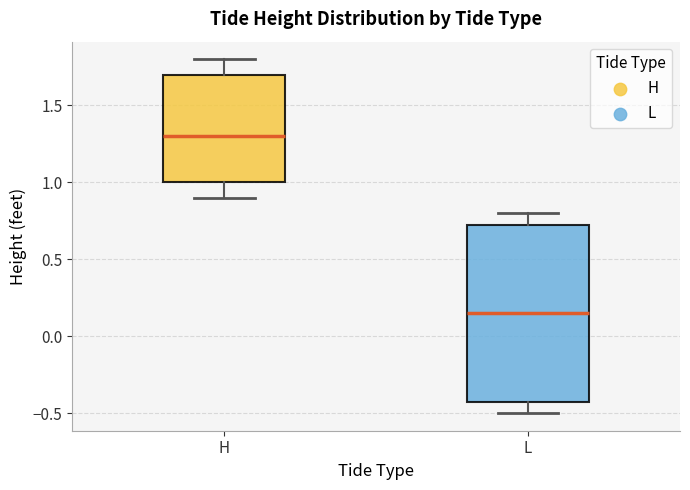

Comparing the boxes themselves (not the whiskers), which one is the tallest?

L